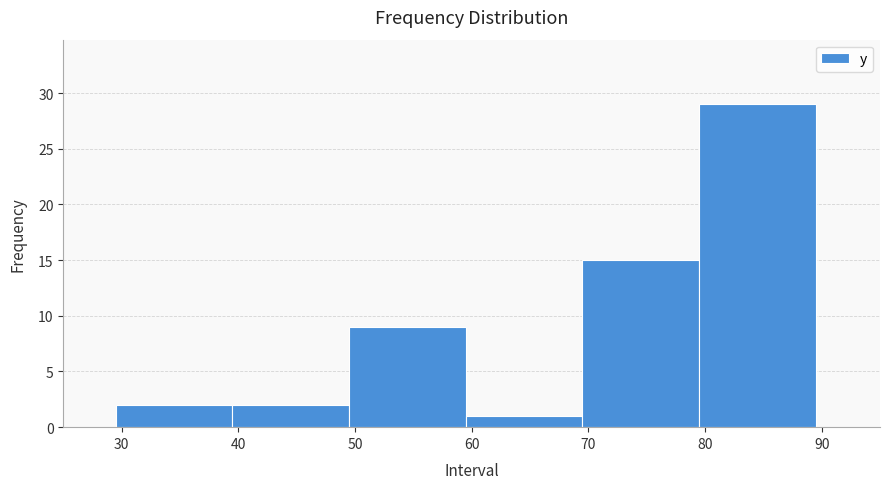

Which range on the x-axis has the tallest bar?

79.5 to 89.5